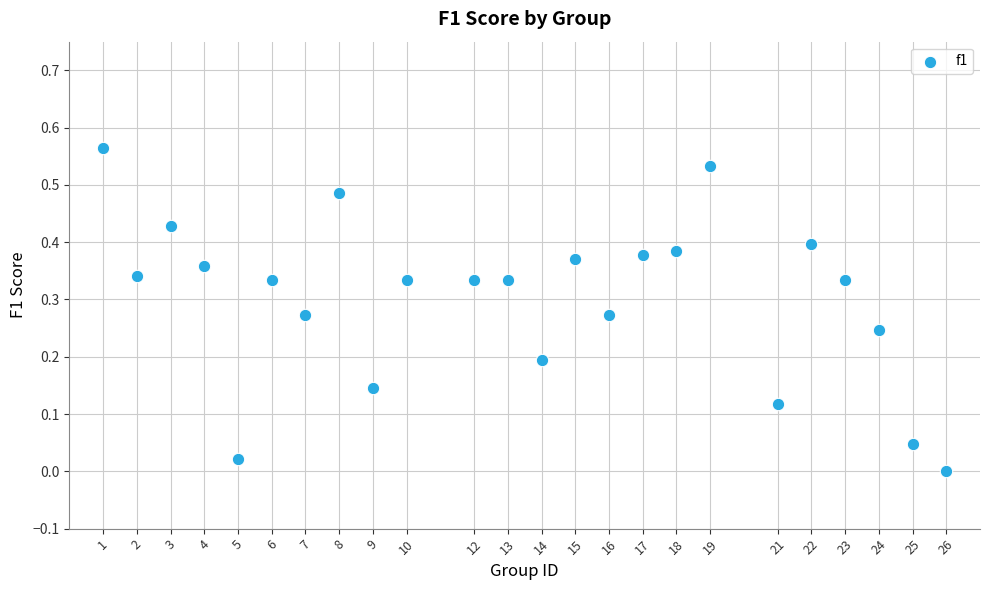

What is the range of X values (max minus min)?

25.0